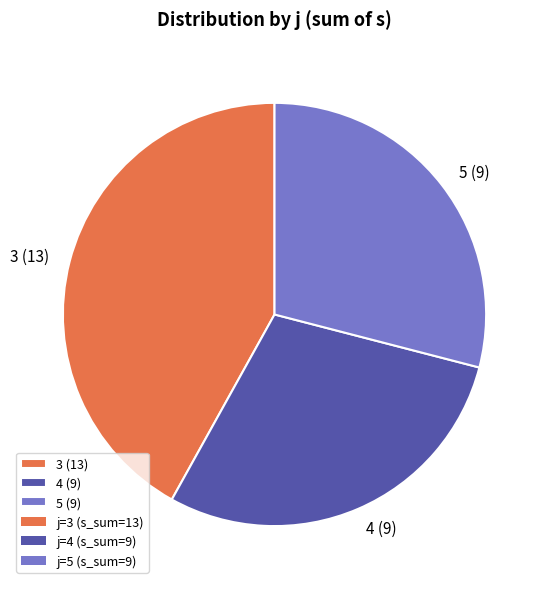

How many segments does this pie chart have?

3